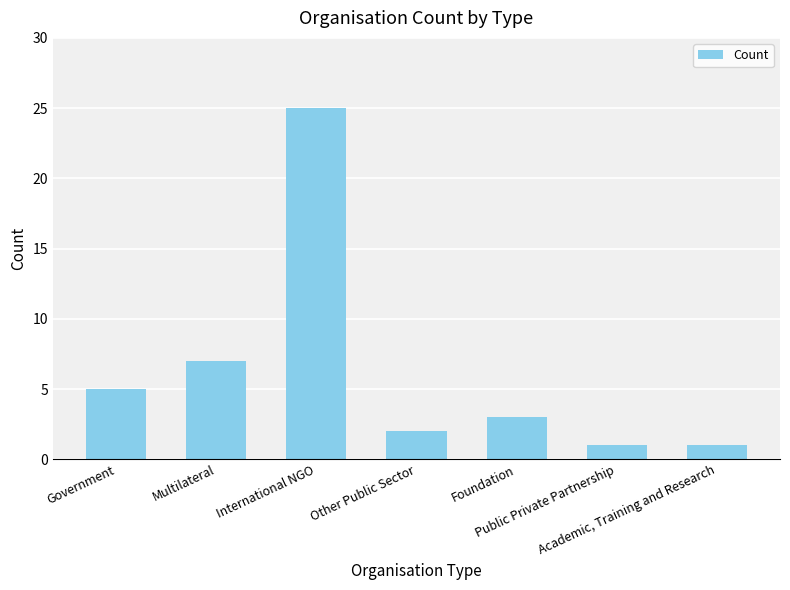

How many values are below 3?

3